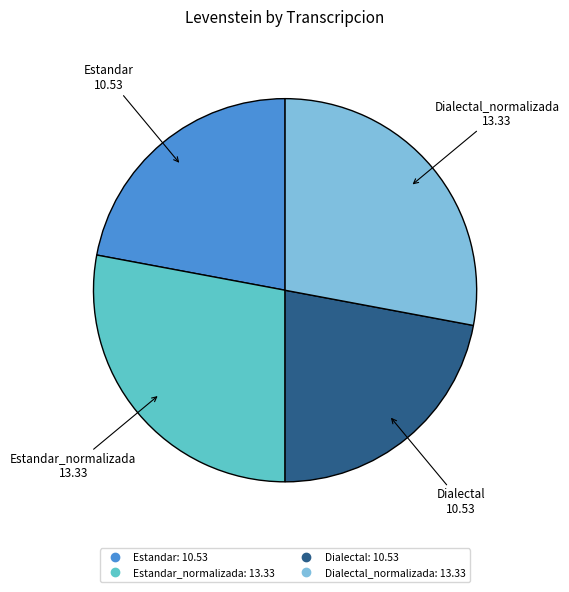

Is there a majority slice in this chart?

No